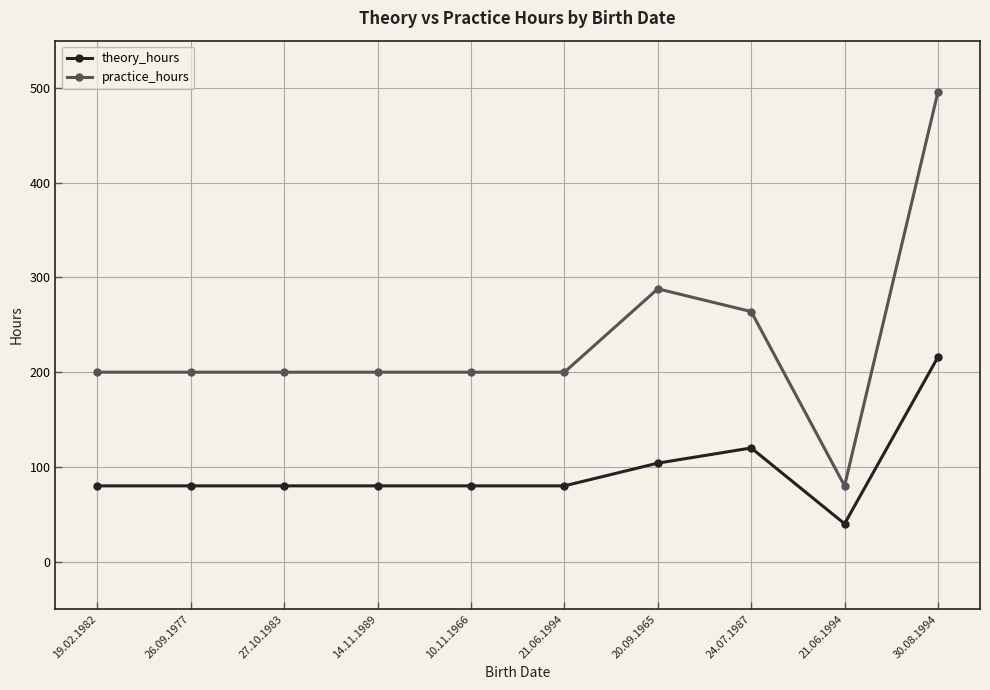

What is the maximum value shown in the chart?

496